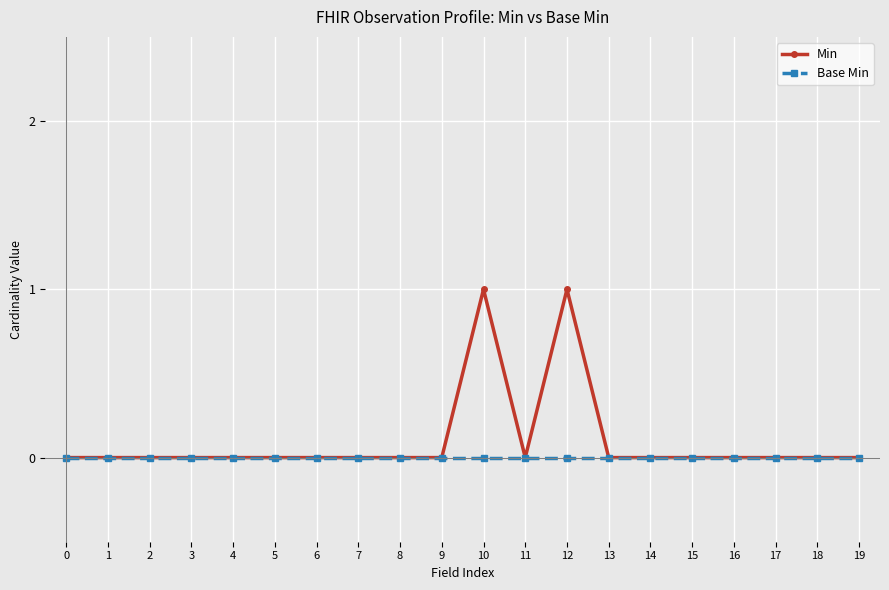

Is this an area chart (filled region under the line)?

No